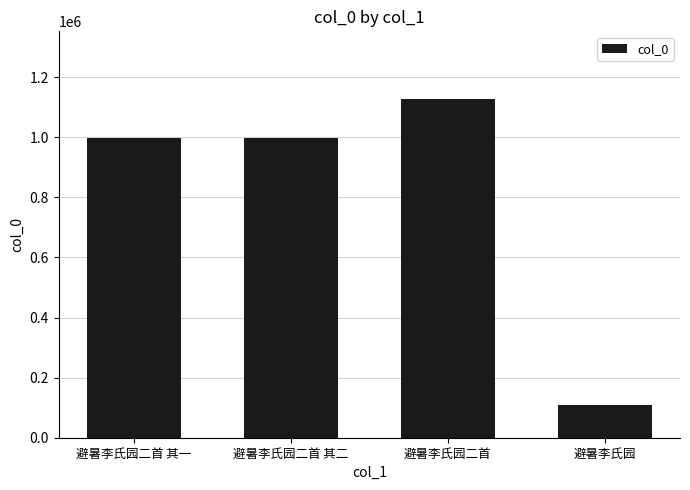

What is the approximate value at 避暑李氏园二首 其二, to the nearest 50?

995950